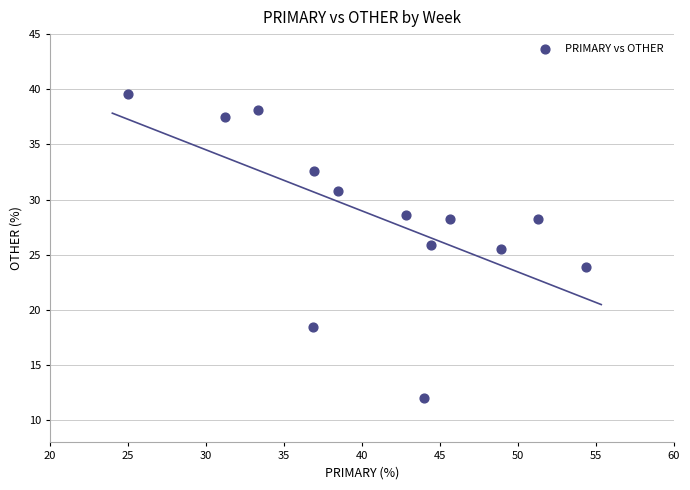

What Y value in the scatter plot is closest to 25?

25.5